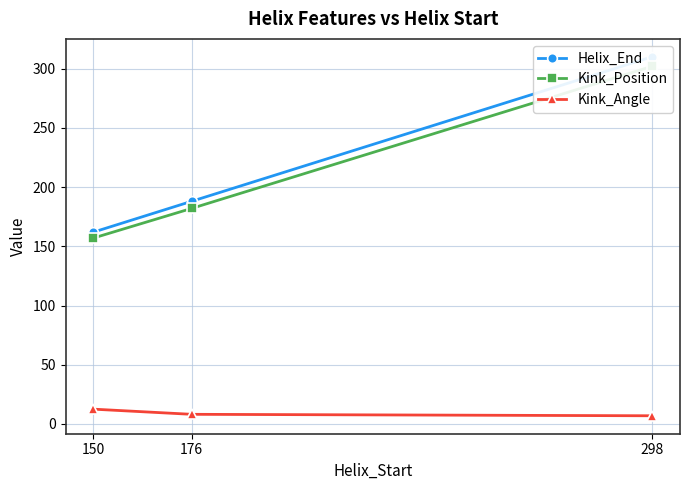

Reading right to left, extract all data points from this chart.

Helix_End: 298=310.0	176=188.0	150=162.0
Kink_Position: 298=302.0	176=182.0	150=157.0
Kink_Angle: 298=6.9	176=8.1	150=12.5